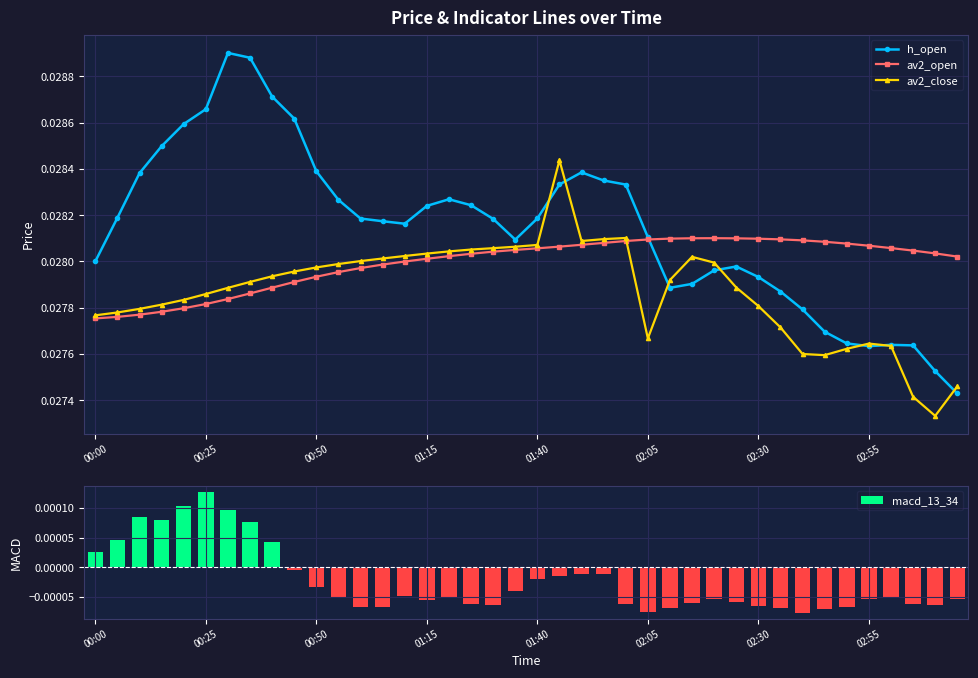

How many h_open values are between 0 and 1?

40